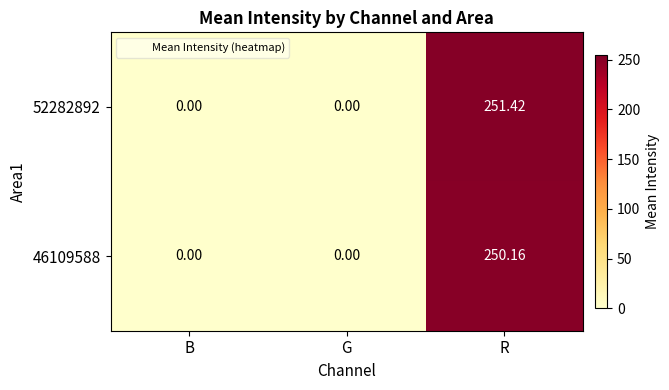

At which category is the sum across all series the highest?

R